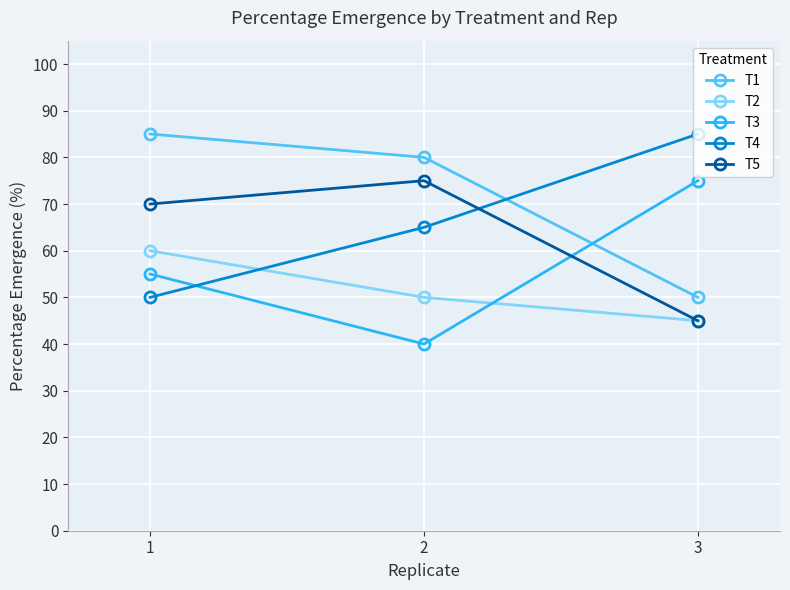

True or false: T2 has a value of 29 at 3.

False